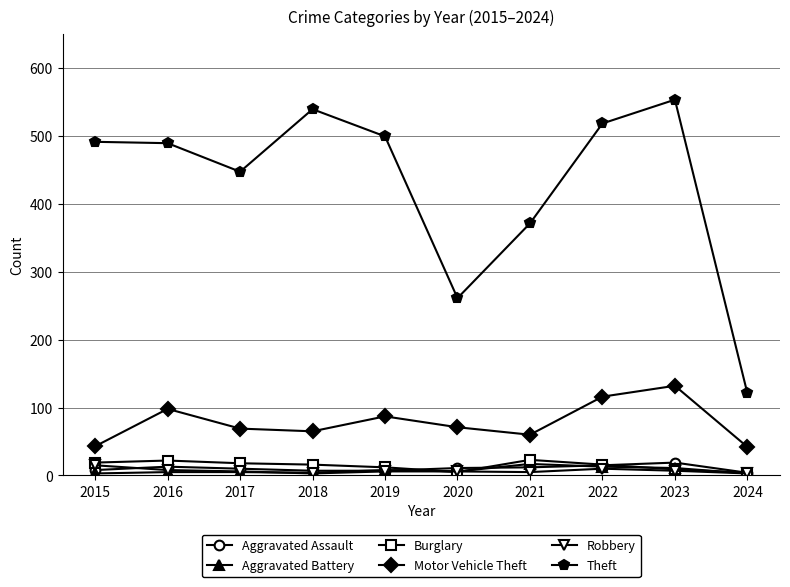

Is it true that Aggravated Assault equals 7 at 2018?

True